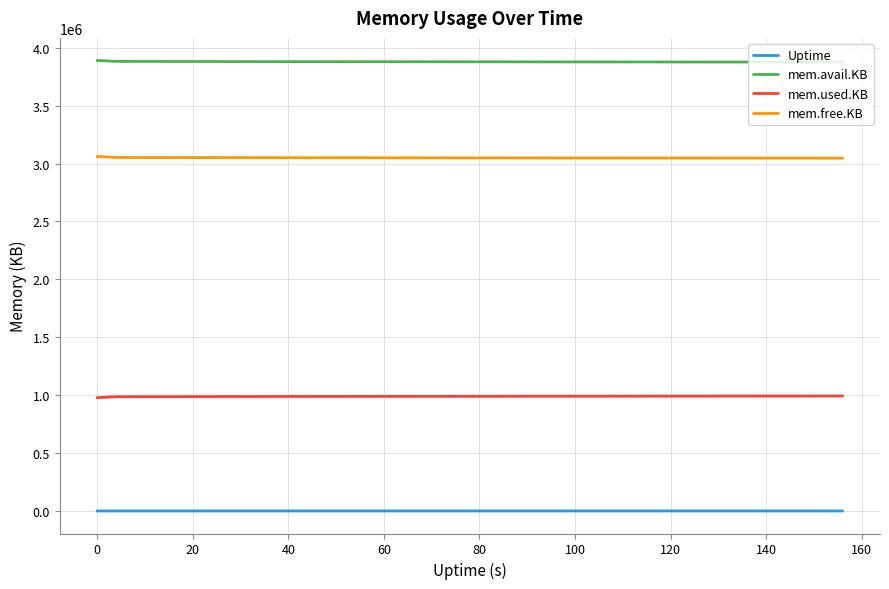

At how many categories does at least one series exceed 1303615?

40